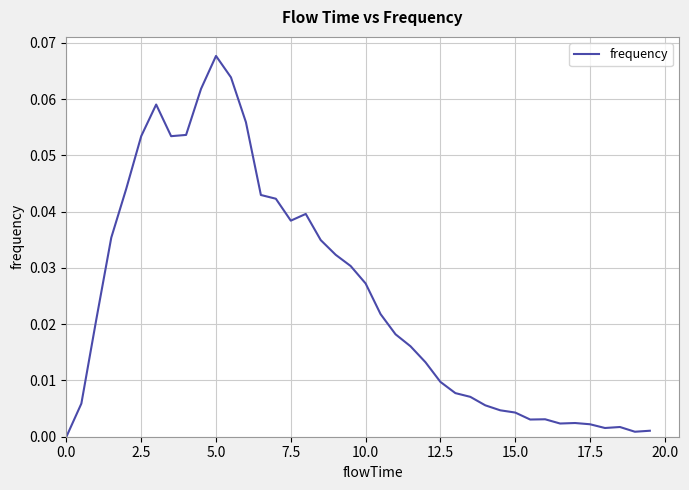

Reading left to right, transcribe all the data shown in this chart.

0.0	0.0	0.0	0.0	0.0	0.1	0.1	0.1	0.1	0.1	0.1	0.1	0.1	0.0	0.0	0.0	0.0	0.0	0.0	0.0	0.0	0.0	0.0	0.0	0.0	0.0	0.0	0.0	0.0	0.0	0.0	0.0	0.0	0.0	0.0	0.0	0.0	0.0	0.0	0.0